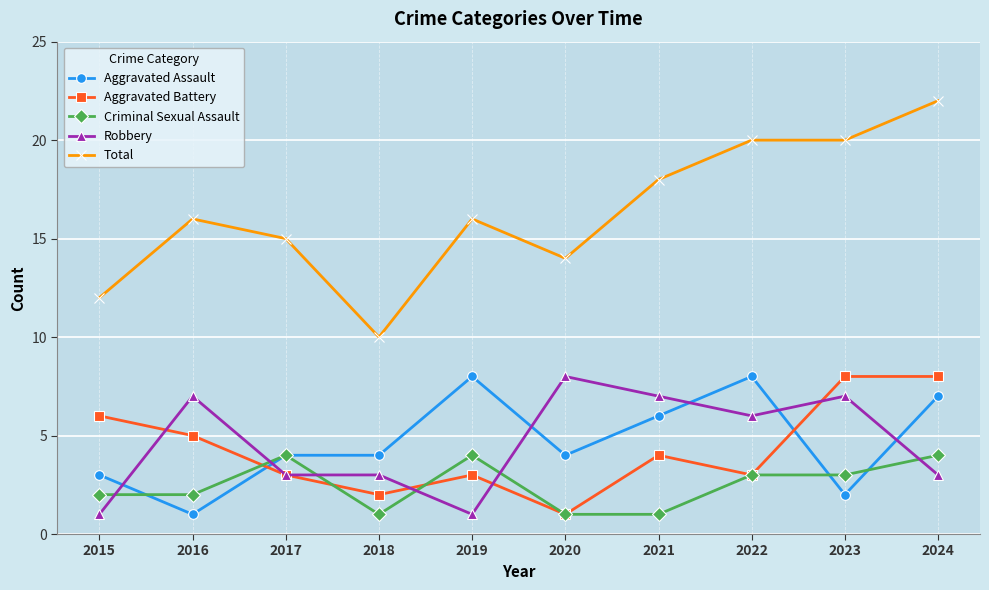

At which category does Aggravated Battery reach its first local peak?

2019